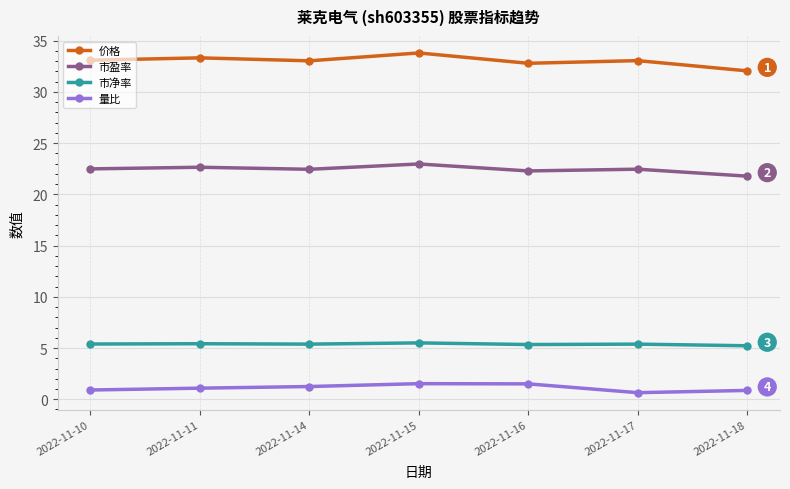

What is the spread (max minus min) of values at 2022-11-16?

31.3